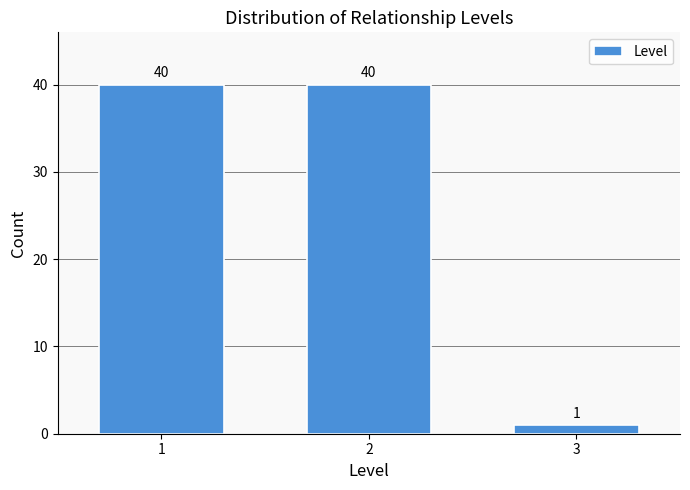

Reading right to left, list all the values displayed in this chart.

1	40	40